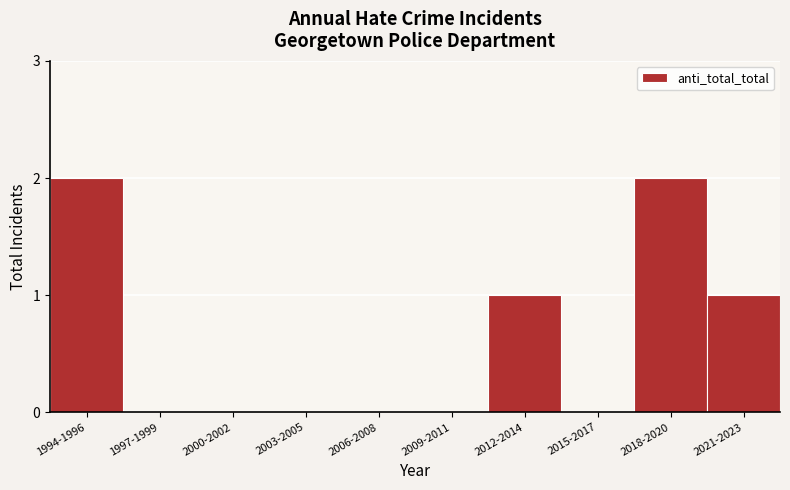

Reading left to right, list all the values displayed in this chart.

1994-1996=2	1997-1999=0	2000-2002=0	2003-2005=0	2006-2008=0	2009-2011=0	2012-2014=1	2015-2017=0	2018-2020=2	2021-2023=1